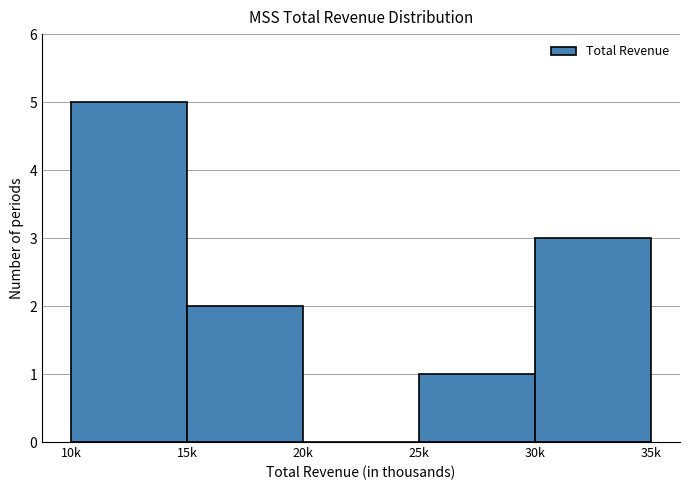

Reading left to right, list all the values displayed in this chart.

10k=5	15k=2	20k=0	25k=1	30k=3